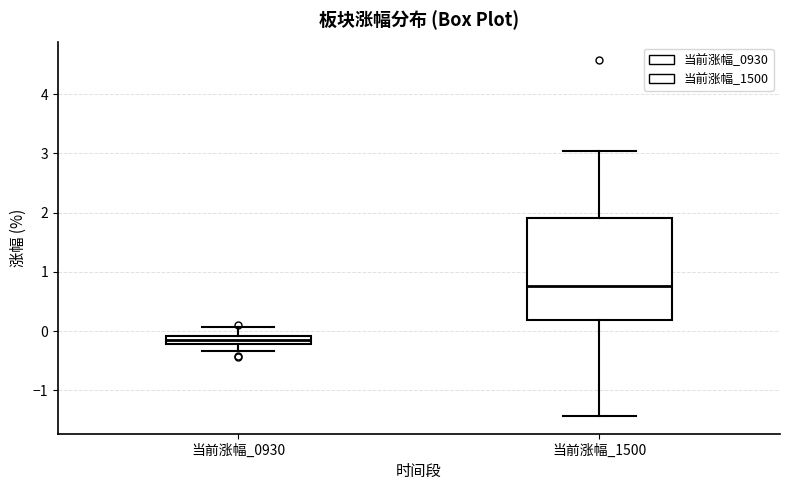

Which box is the tallest, from its lower edge to its upper edge?

当前涨幅_1500